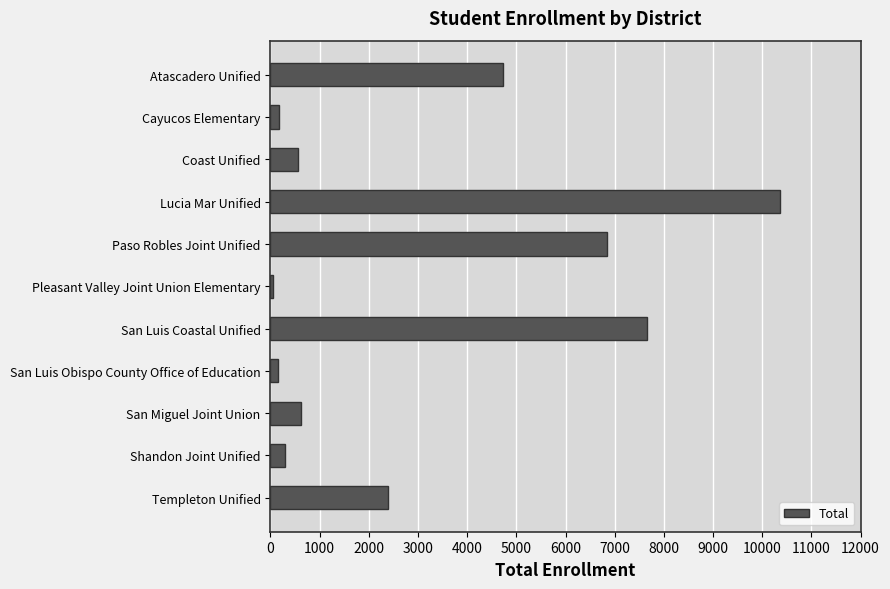

What is the label of the 4th bar from the bottom?

San Luis Obispo County Office of Education